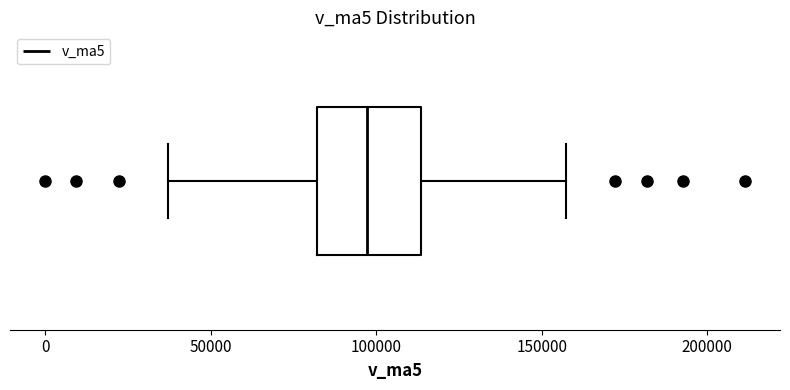

Transcribe this box plot: give where the median line is, the range the box spans, and where the two whiskers end, as read against the x-axis. The values are not printed on the chart, so give them approximately, as read against the axis.

median 95000, box 80000 to 115000, whiskers 35000 to 155000